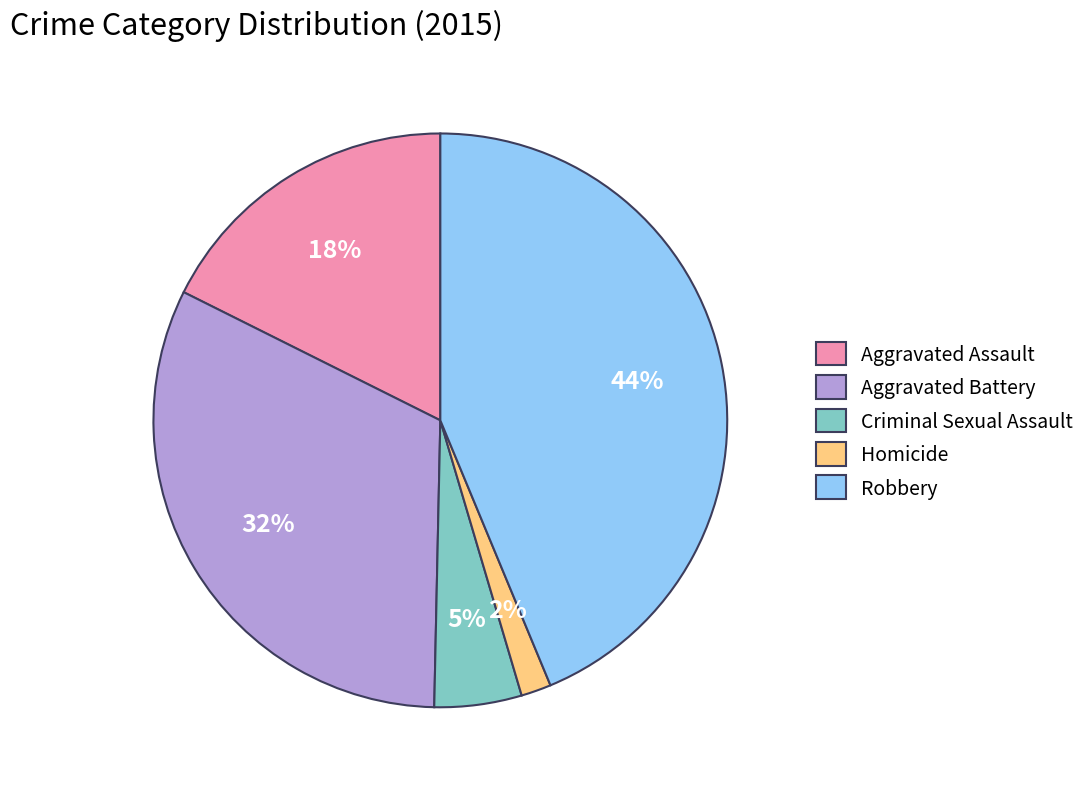

How many segments does this pie chart have?

5